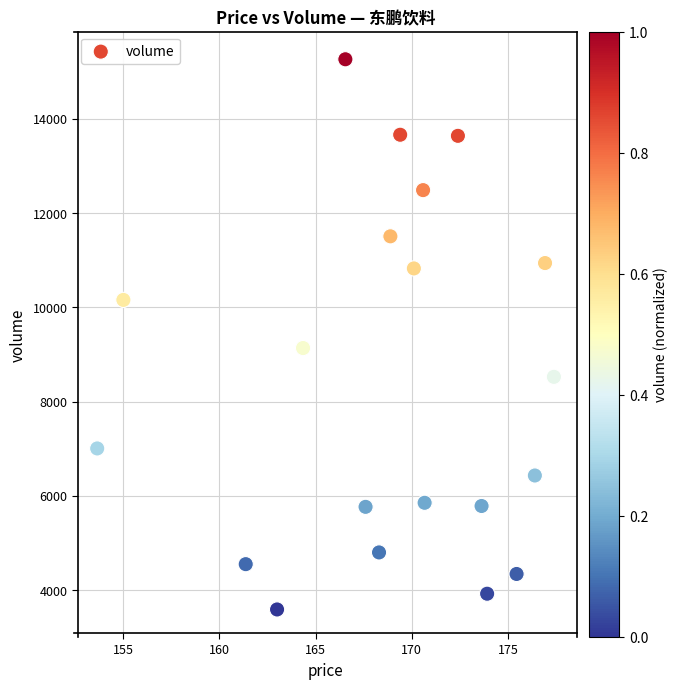

What is the range of Y values (max minus min)?

11672